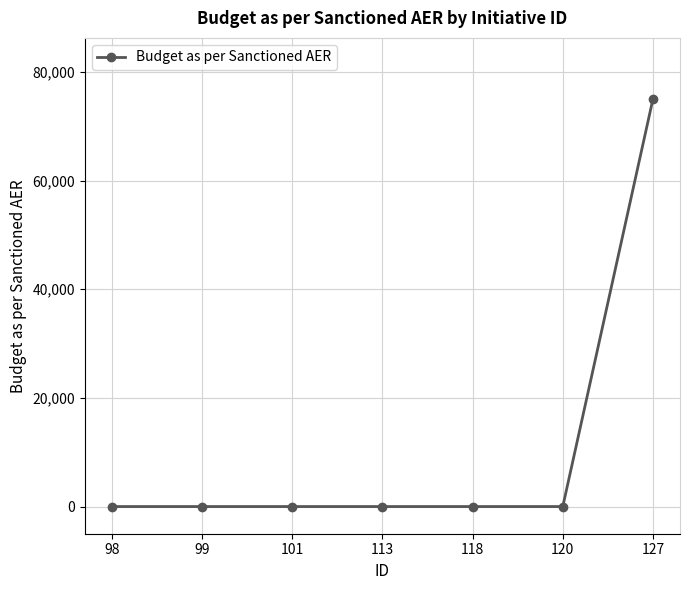

Reading left to right, what are all the values shown in this chart?

98=0	99=0	101=0	113=0	118=0	120=0	127=75000